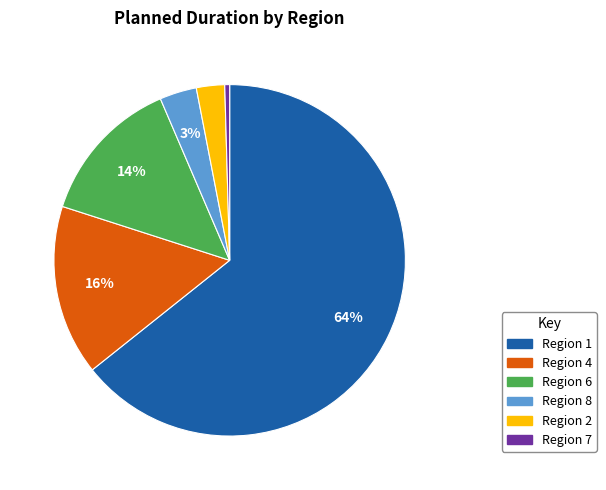

To the nearest percent, what is the difference between the largest and smallest slice percentages?

64%